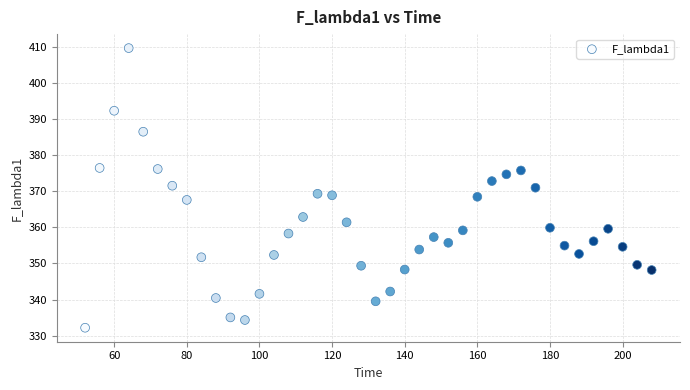

What is the range of X values (max minus min)?

156.0